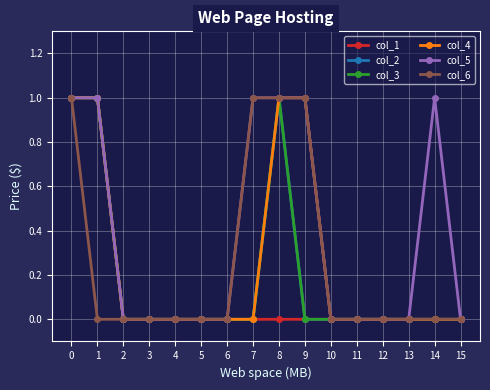

The col_4 series shows 0 at 3. True or false?

True